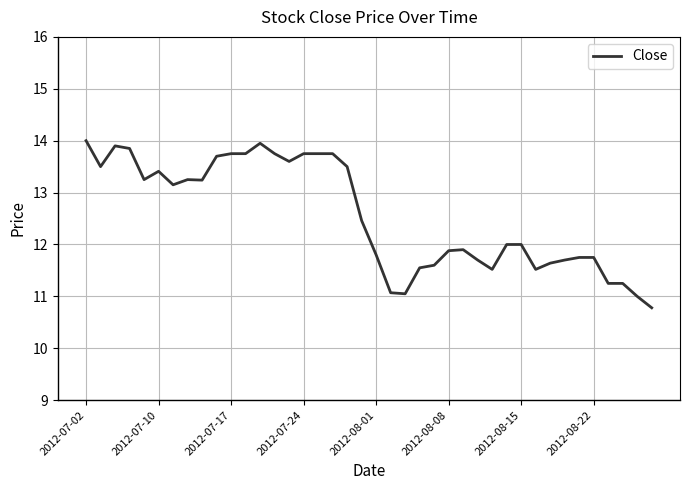

What is the difference between the maximum and minimum values?

3.2